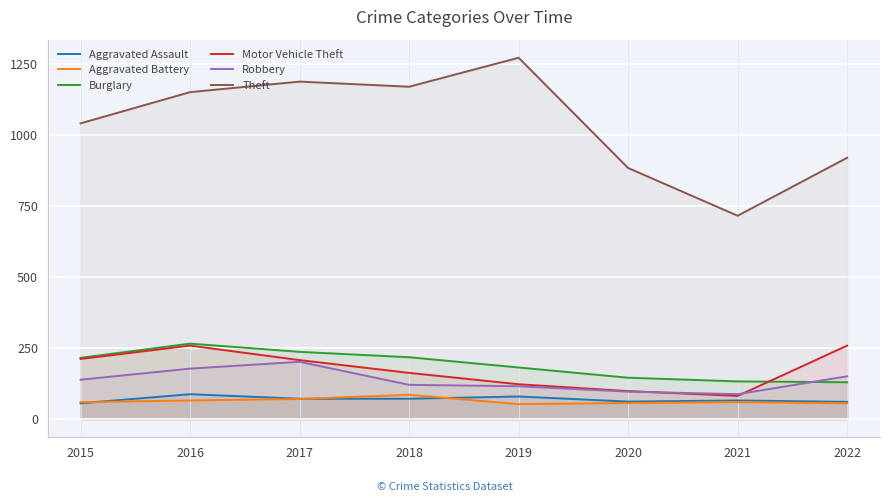

True or false: Motor Vehicle Theft has a value of 420 at 2022.

False